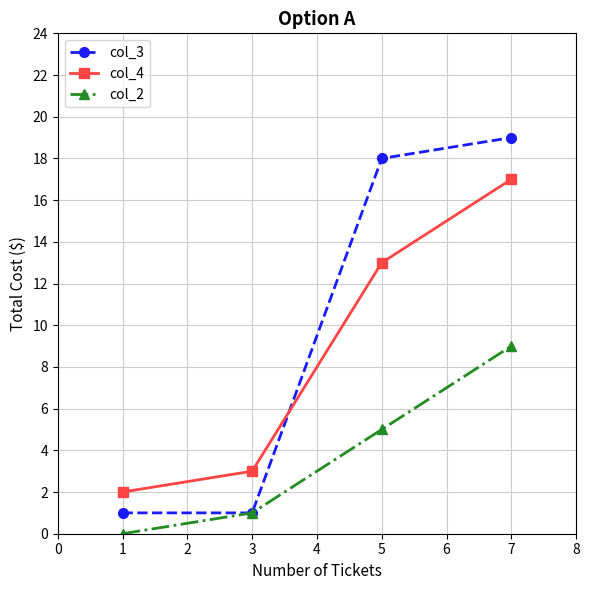

What is the difference between the highest and lowest values at 7?

10